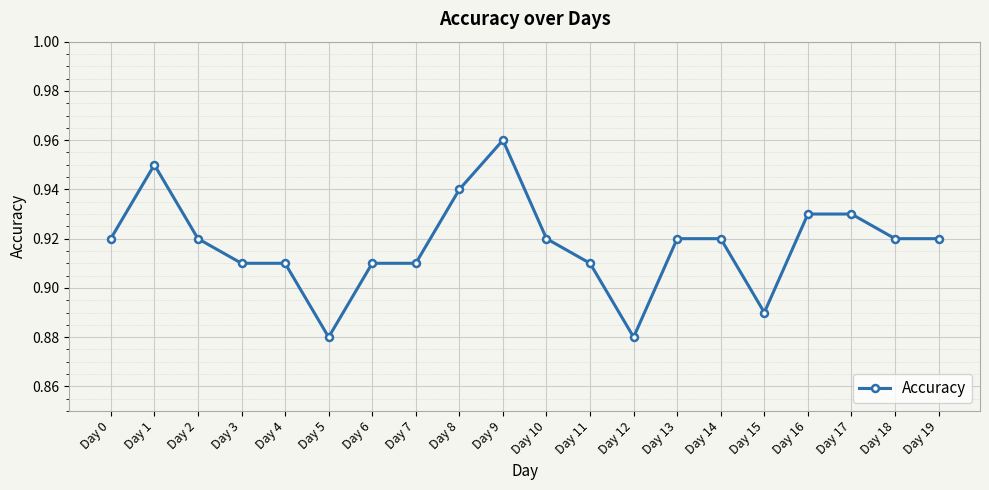

Which label corresponds to the largest value in the chart?

Day 9